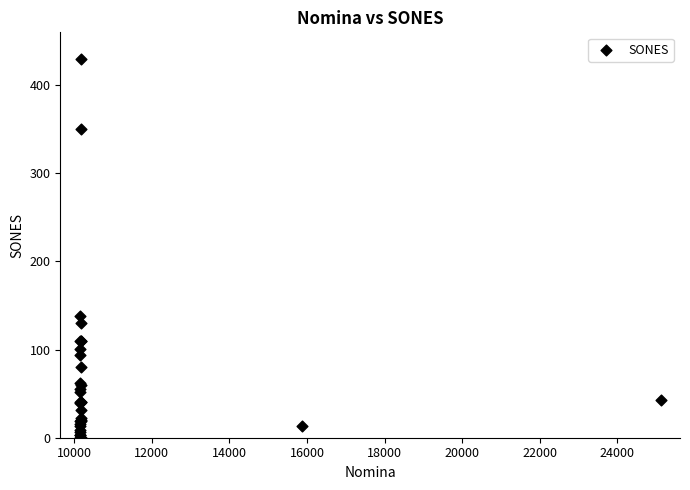

What Y value in the scatter plot is closest to 215?

138